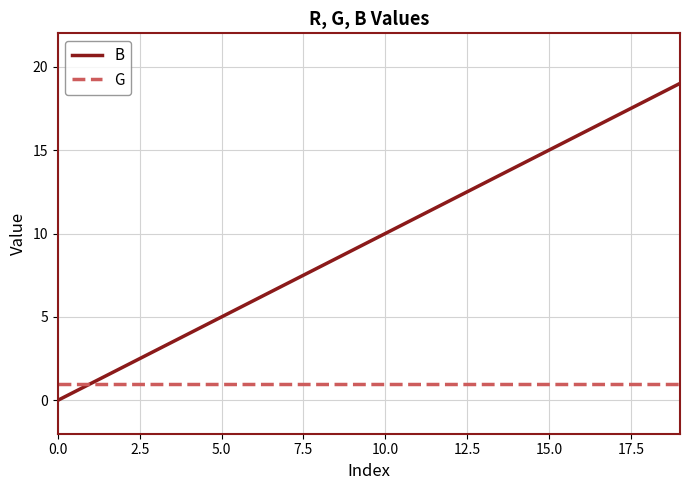

Which series has the largest total across all categories?

B